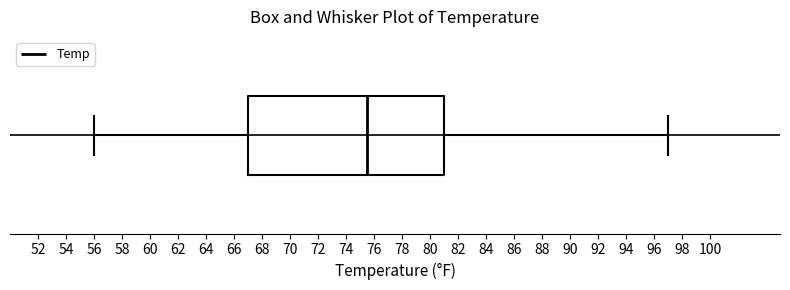

Transcribe this box plot: give where the median line is, the range the box spans, and where the two whiskers end, as read against the x-axis. The values are not printed on the chart, so give them approximately, as read against the axis.

median 75.6, box 67.0 to 81.0, whiskers 56.0 to 97.0